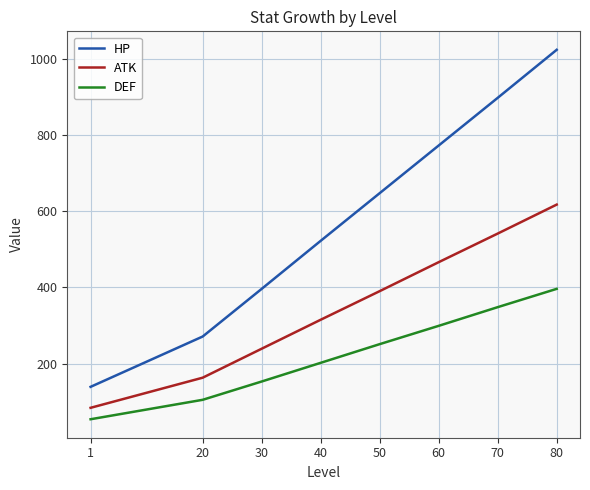

Which series has the largest range (max minus min)?

HP